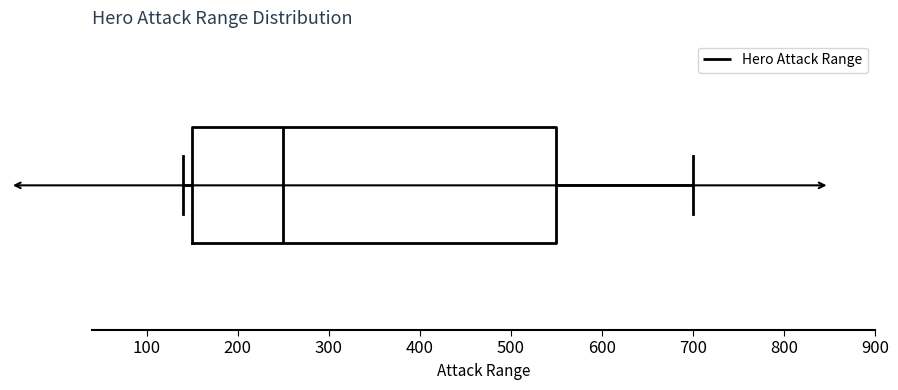

Transcribe this box plot: give where the median line is, the range the box spans, and where the two whiskers end, as read against the x-axis. The values are not printed on the chart, so give them approximately, as read against the axis.

median 250, box 150 to 550, whiskers 140 to 700